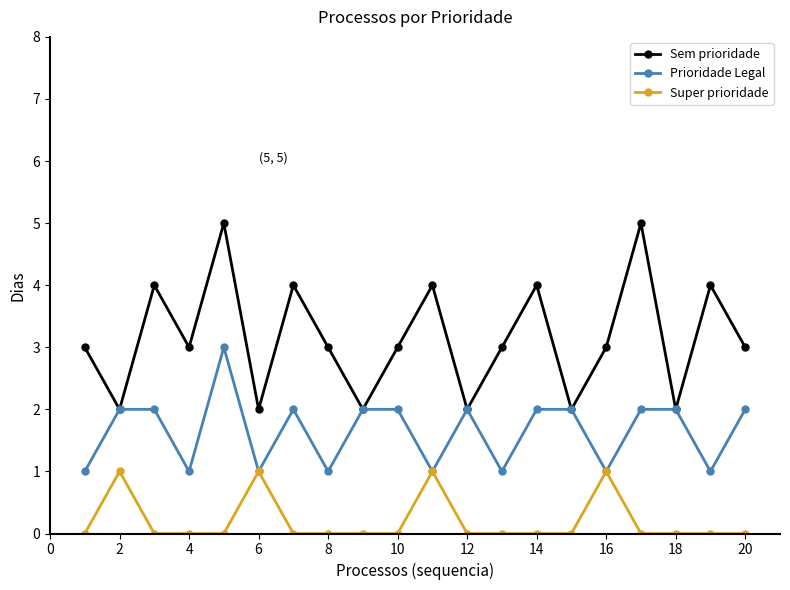

How many series are shown in this chart?

3